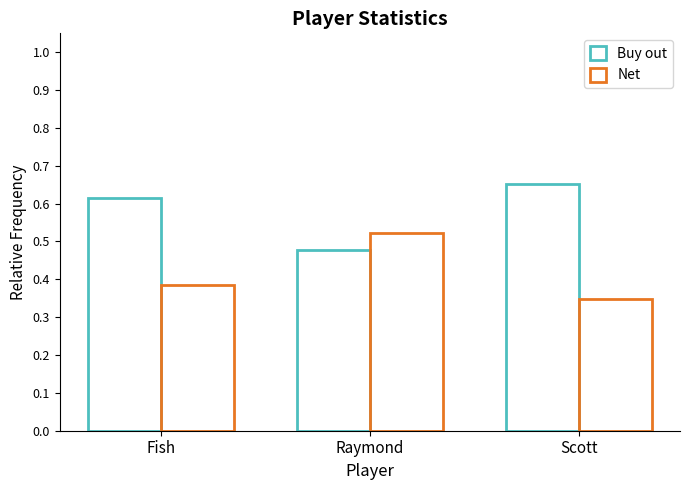

True or false: Buy out has a value of 0.2 at Scott.

False